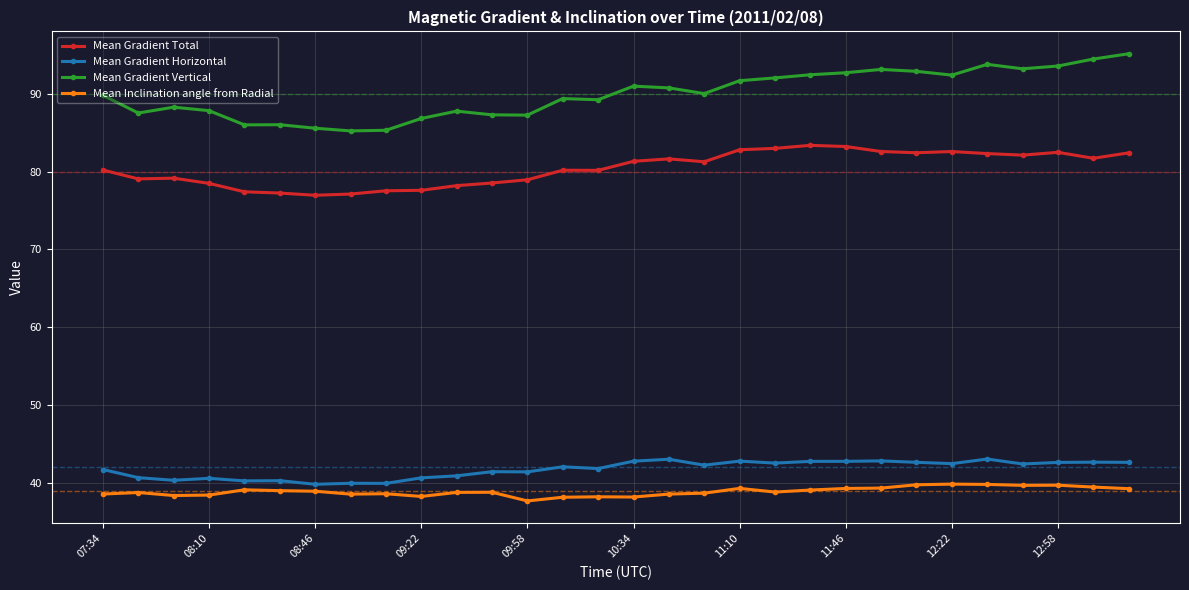

Which series has the largest total across all categories?

Mean Gradient Vertical